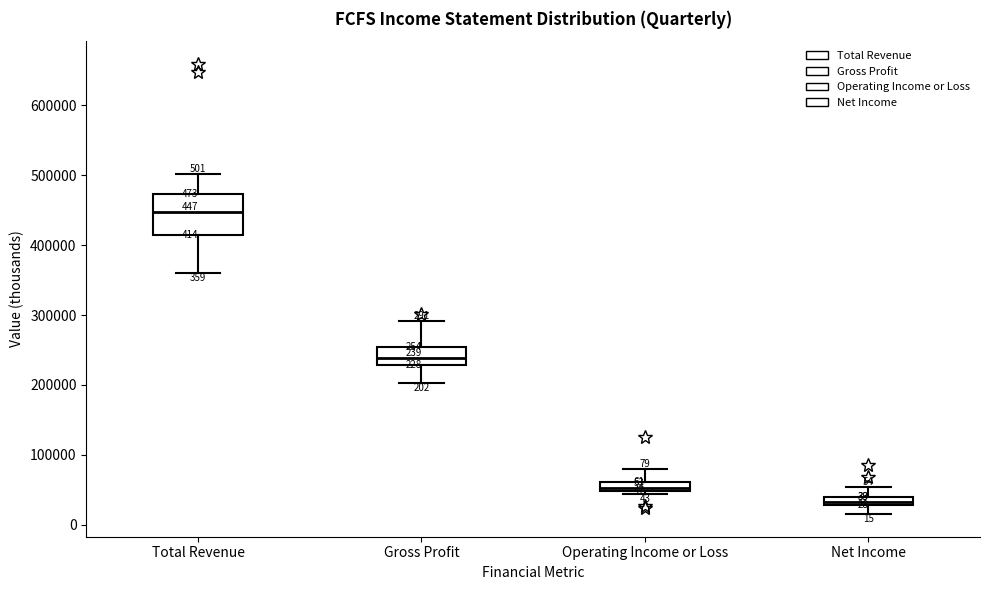

Which box's median line is the highest?

Total Revenue